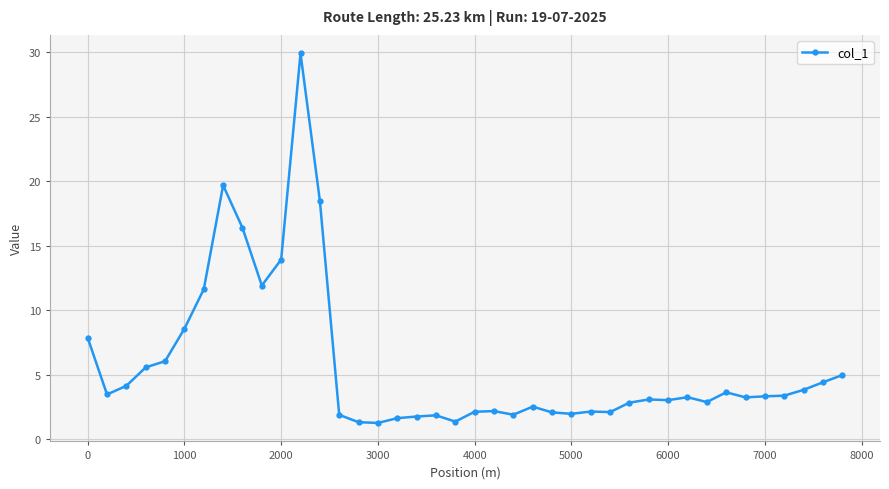

What is the minimum value shown in the chart?

1.3